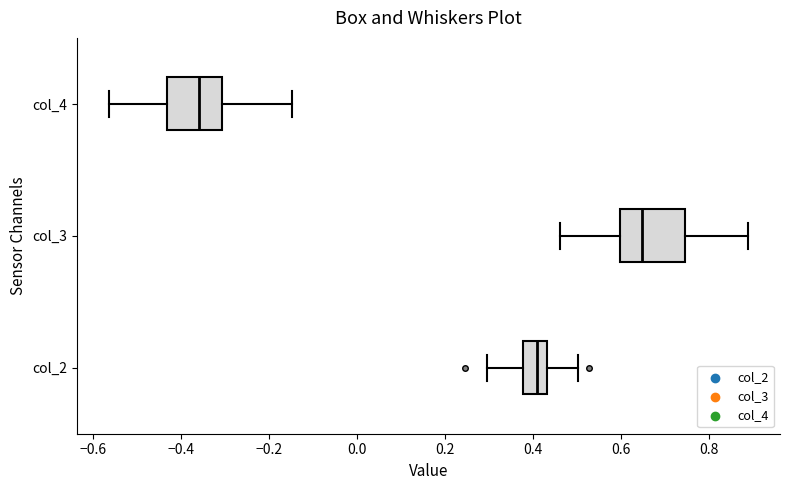

Where does the left whisker of the box for col_4 end on the x-axis? The values are not printed on the chart, so give them approximately, as read against the axis.

-0.56